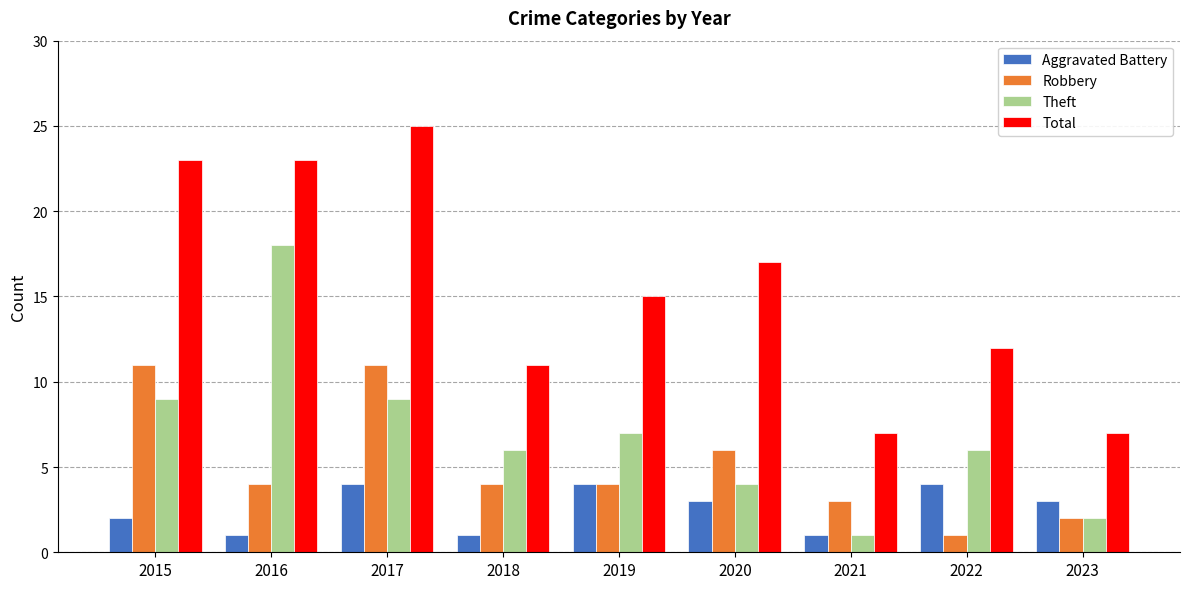

Reading left to right, list all the values displayed in this chart.

Aggravated Battery: 2	1	4	1	4	3	1	4	3
Robbery: 11	4	11	4	4	6	3	1	2
Theft: 9	18	9	6	7	4	1	6	2
Total: 23	23	25	11	15	17	7	12	7